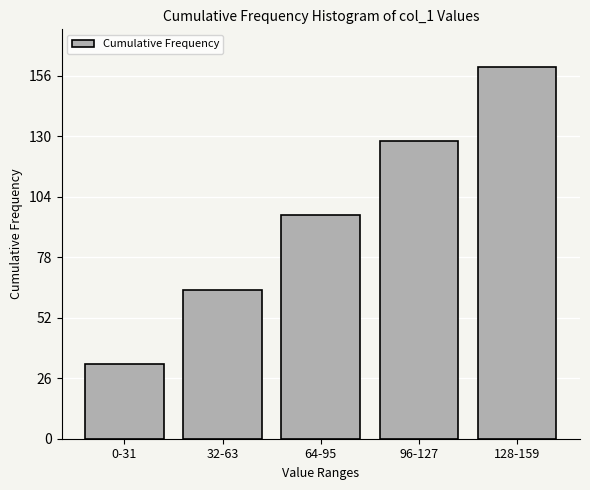

Reading right to left, what are all the values shown in this chart?

160	128	96	64	32